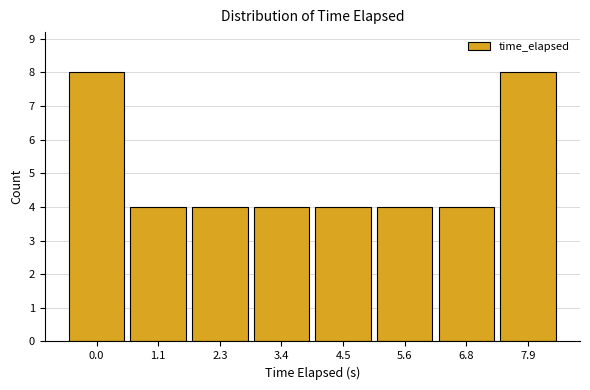

Reading right to left, what are all the values shown in this chart?

7.9=8	6.8=4	5.6=4	4.5=4	3.4=4	2.3=4	1.1=4	0.0=8